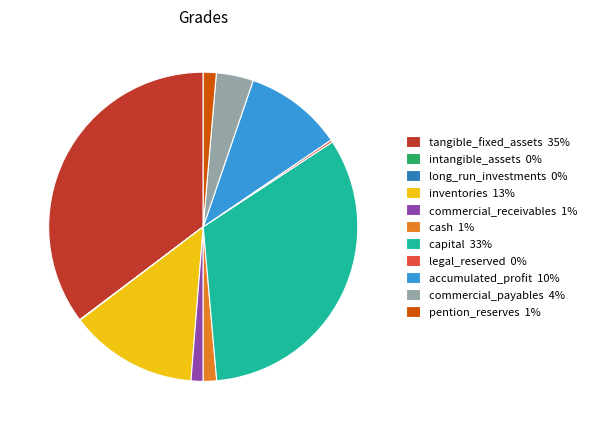

Is the sum of tangible_fixed_assets 35% and commercial_receivables 1% greater than half?

No